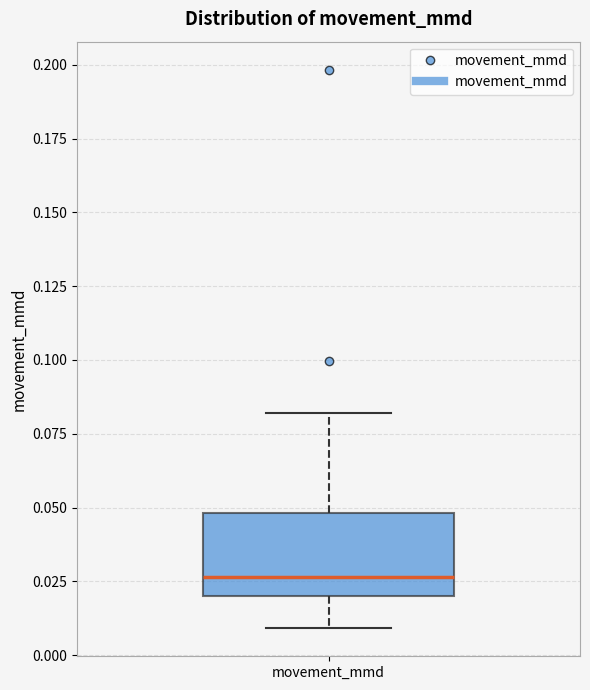

Where is the lower edge of the box for movement_mmd on the y-axis? The values are not printed on the chart, so give them approximately, as read against the axis.

0.020